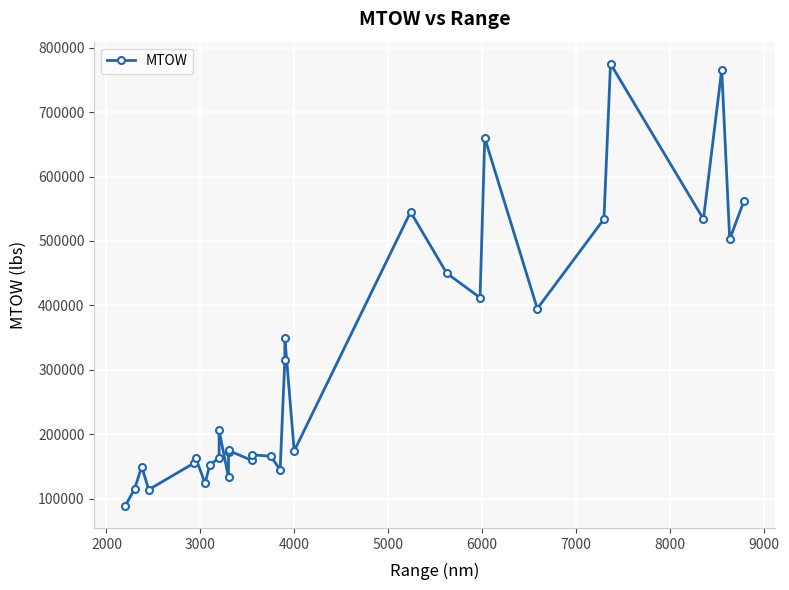

What is the smallest value displayed?

89000.5